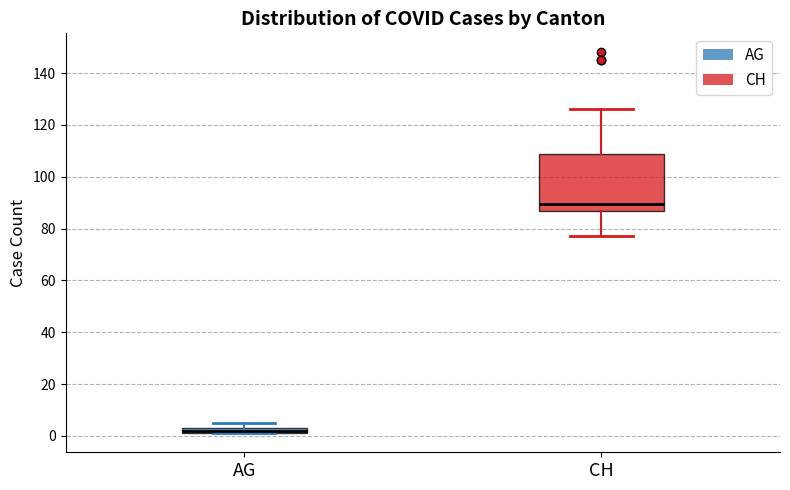

Where does the upper whisker of the box for CH end on the y-axis? The values are not printed on the chart, so give them approximately, as read against the axis.

126